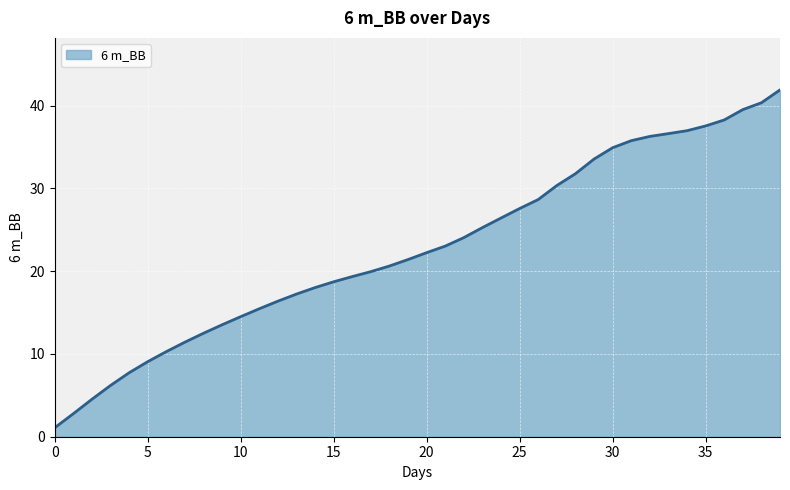

How many lines are shown in the chart?

1